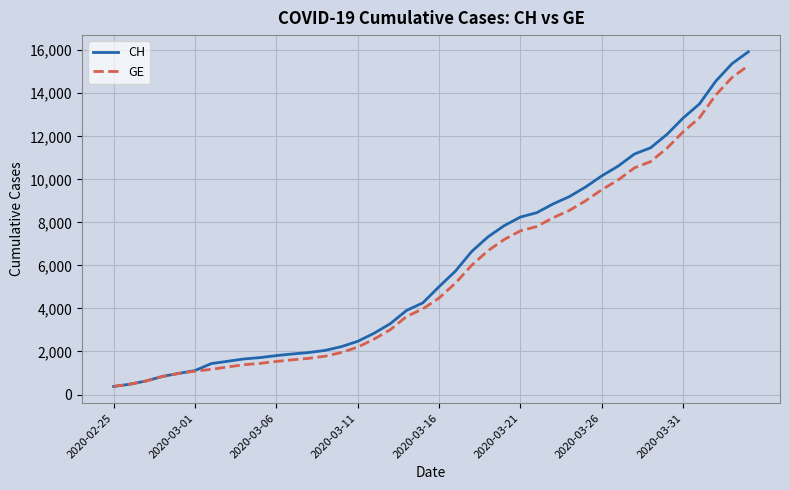

Which series has the widest spread of values?

CH